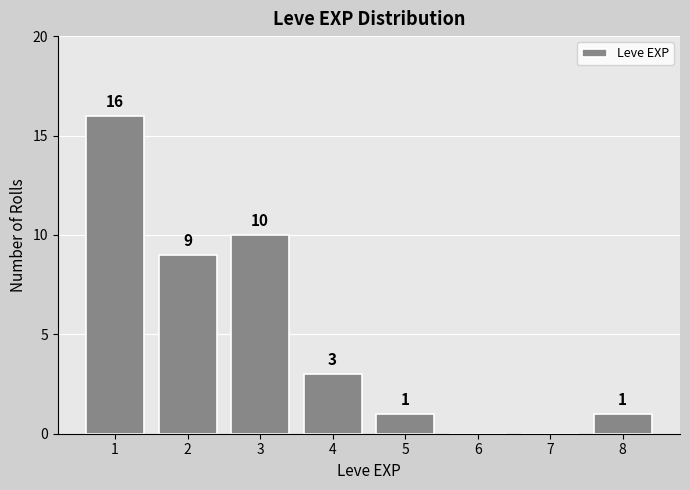

Reading left to right, transcribe all the data shown in this chart.

1=16	2=9	3=10	4=3	5=1	6=0	7=0	8=1